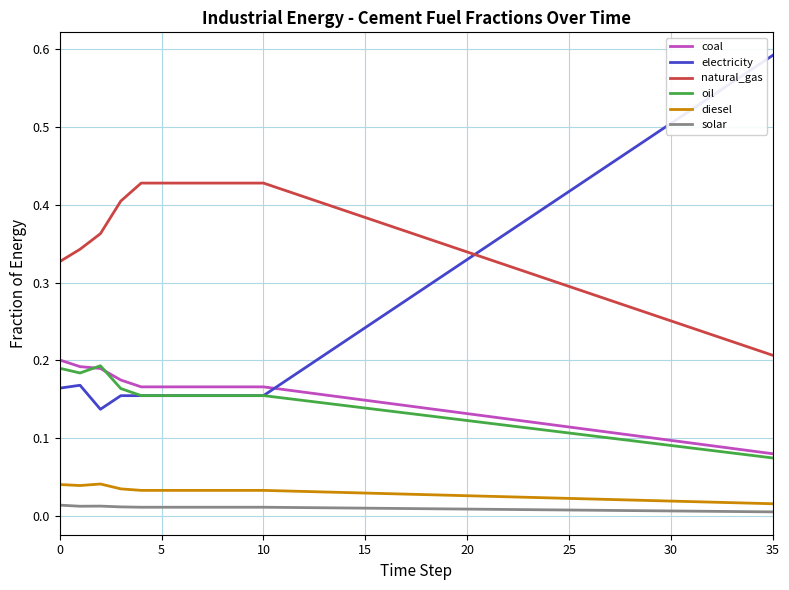

Which series has the widest spread of values?

electricity